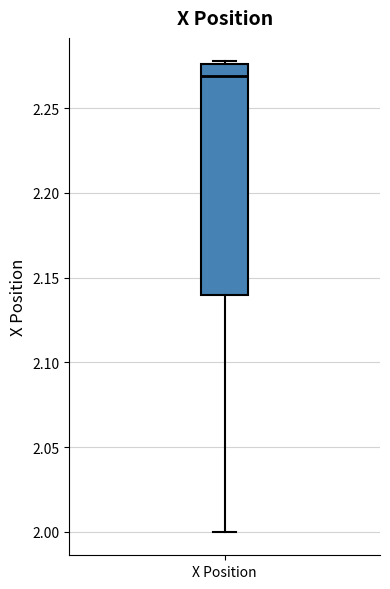

Transcribe this box plot: give where the median line is, the range the box spans, and where the two whiskers end, as read against the y-axis. The values are not printed on the chart, so give them approximately, as read against the axis.

median 2.270, box 2.140 to 2.275, whiskers 2.000 to 2.280